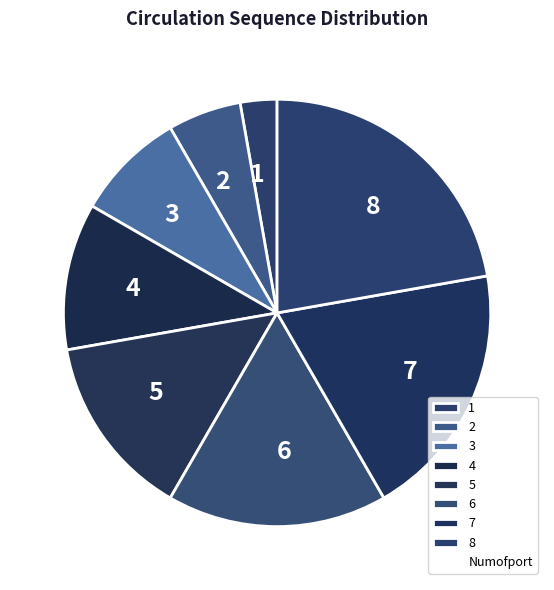

Count the number of slices in the pie.

8